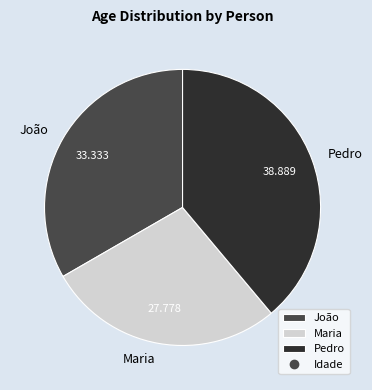

What is the largest slice in the pie chart?

Pedro